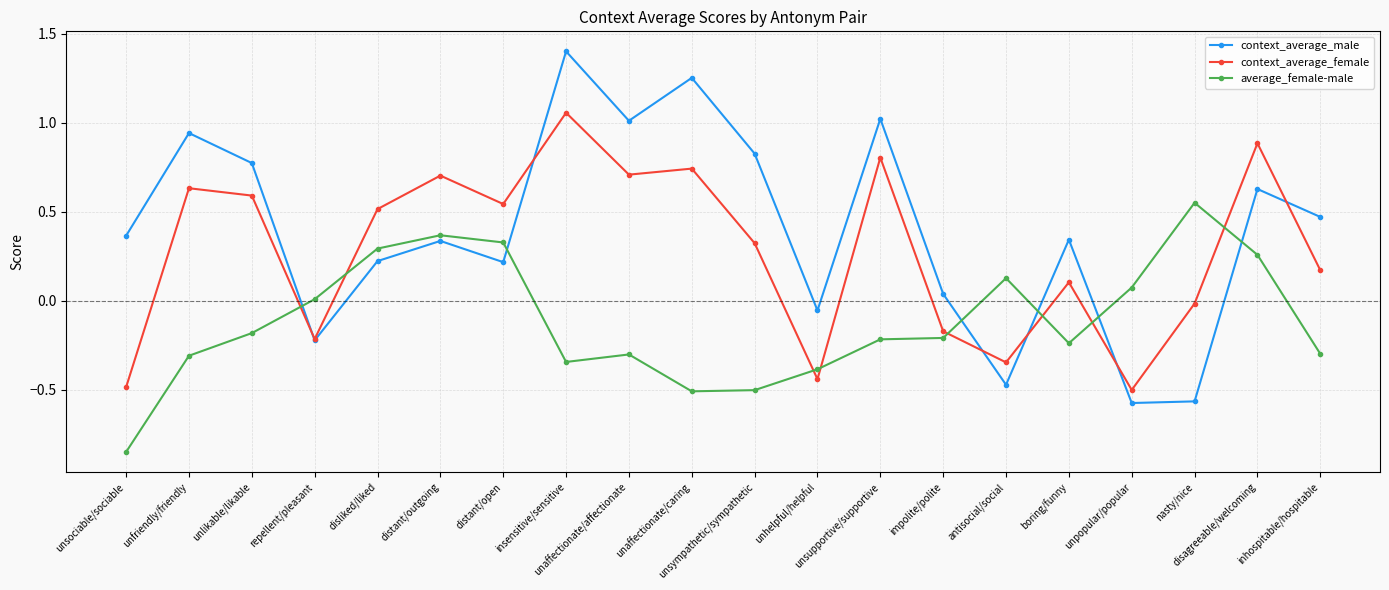

Rank the series by their average value, from lowest to highest.

average_female-male, context_average_female, context_average_male